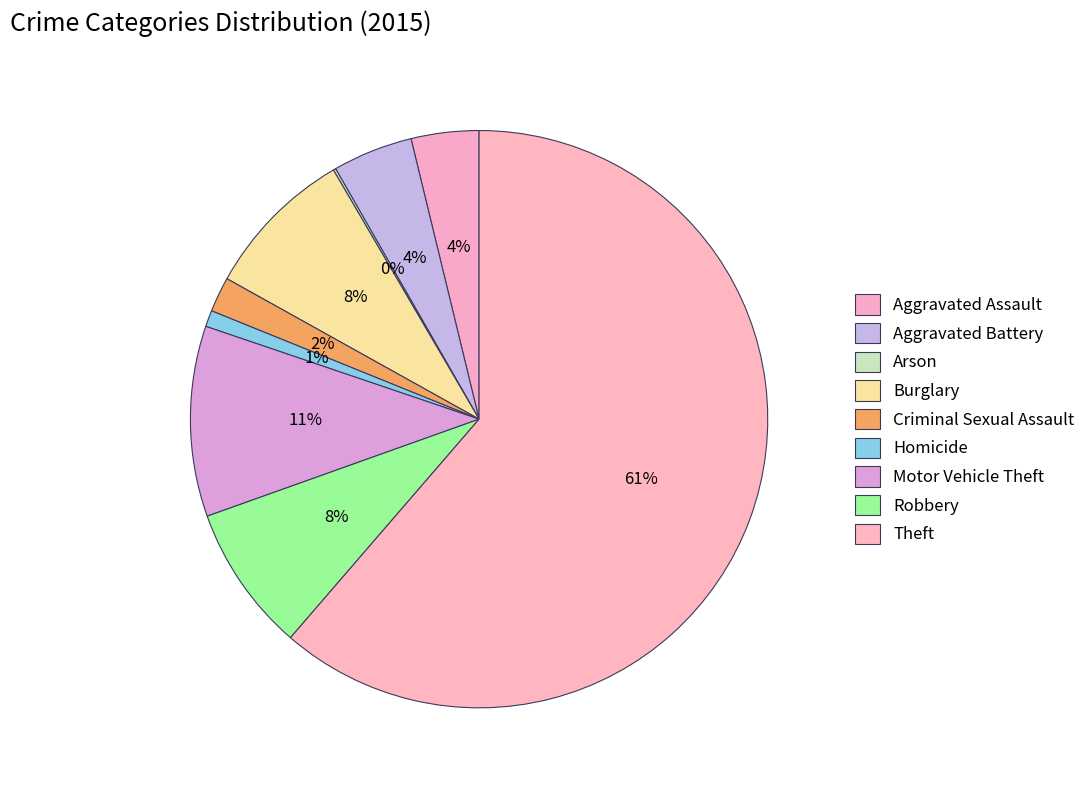

The Arson slice represents 0% of the pie. True or false?

True